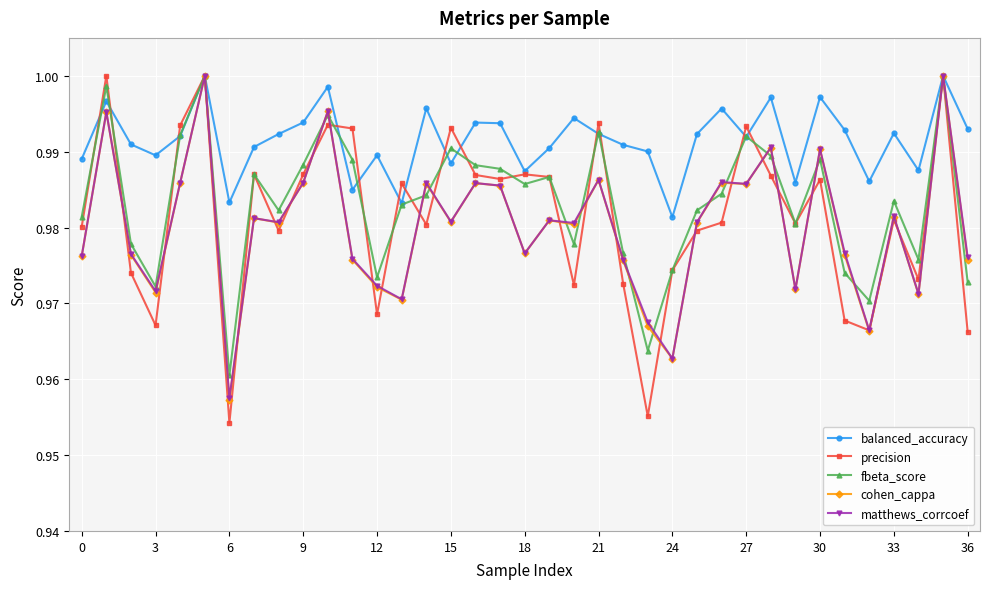

Which series has the largest range (max minus min)?

precision